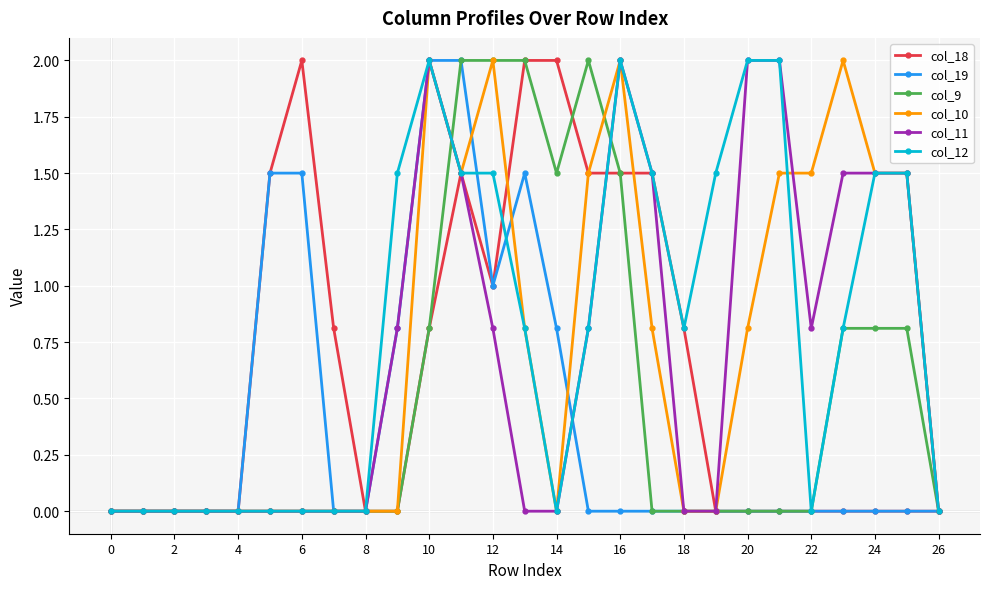

True or false: col_9 has more than 0 interior local peaks.

True